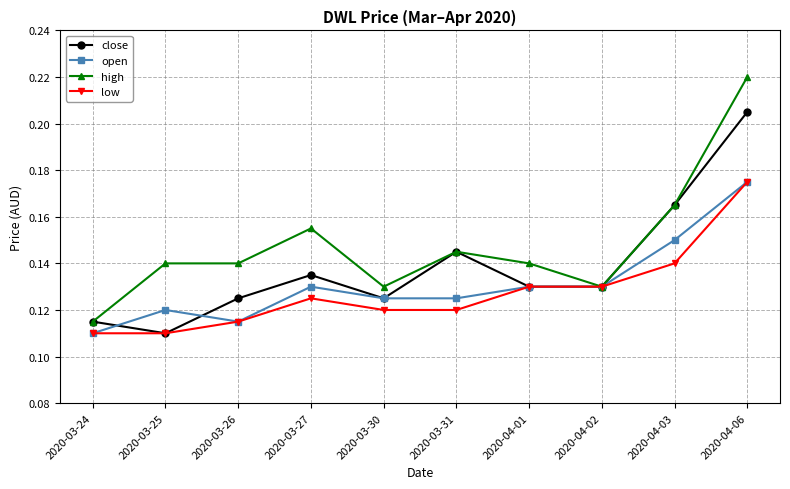

Which series ends up on top after the final intersection of close and open?

close